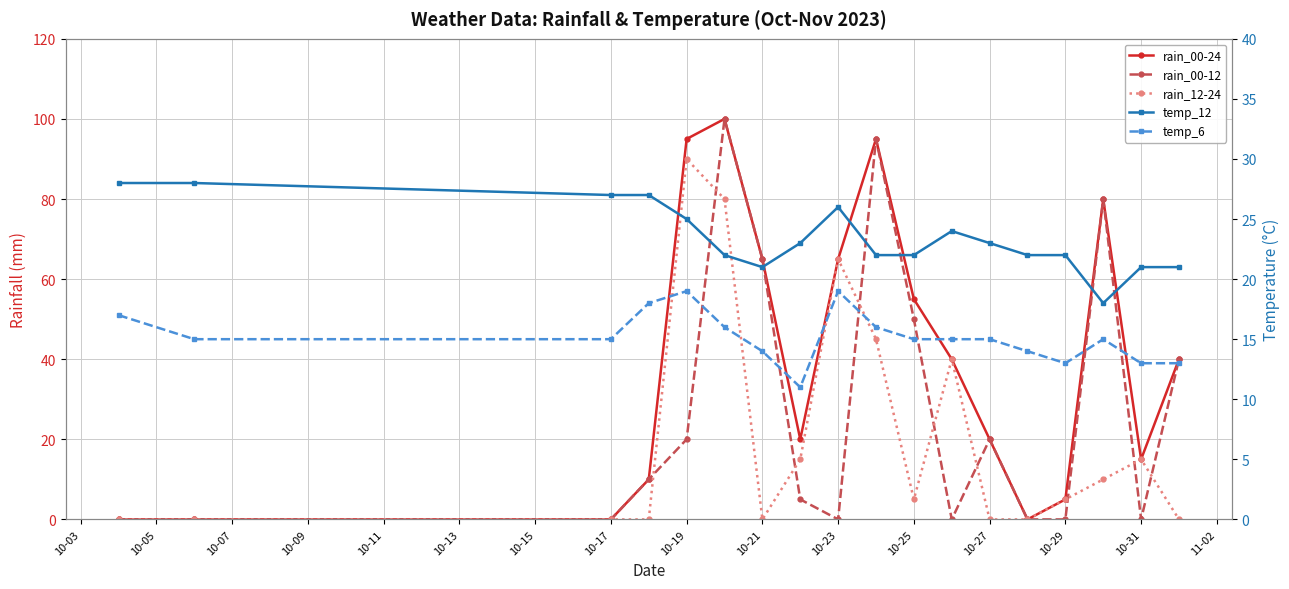

True or false: temp_12 and temp_6 cross at least once.

False